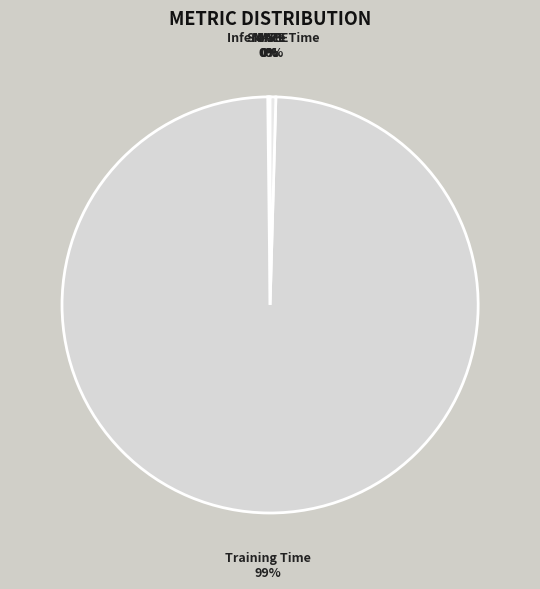

Which slice is the largest?

Training Time